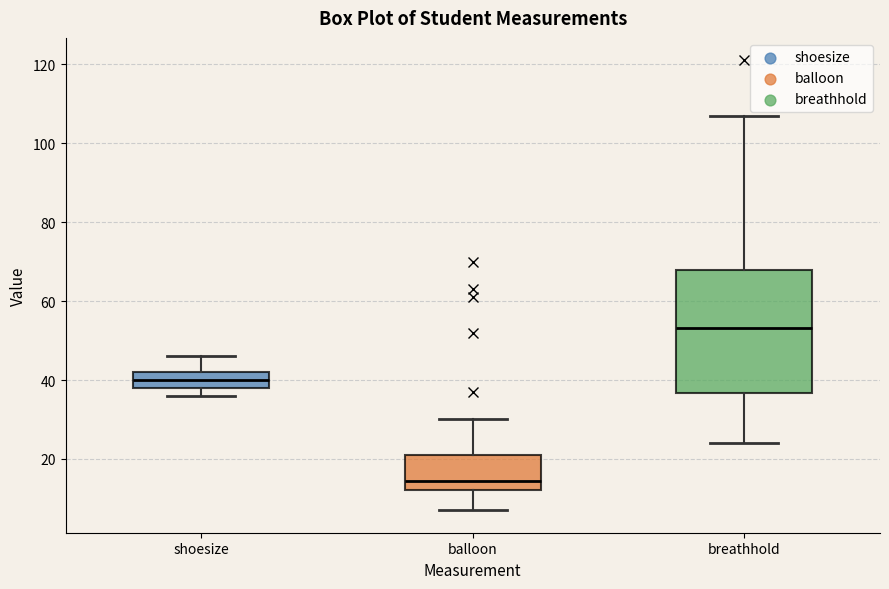

Where does the upper whisker of the box for balloon end on the y-axis? The values are not printed on the chart, so give them approximately, as read against the axis.

30